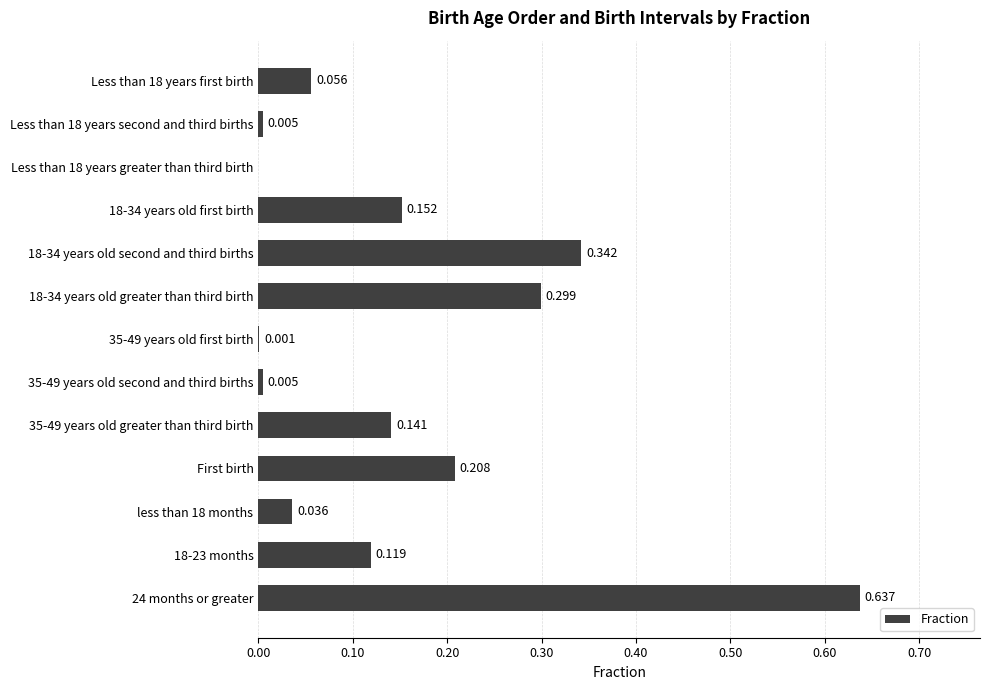

Count the number of values greater than 0.

12